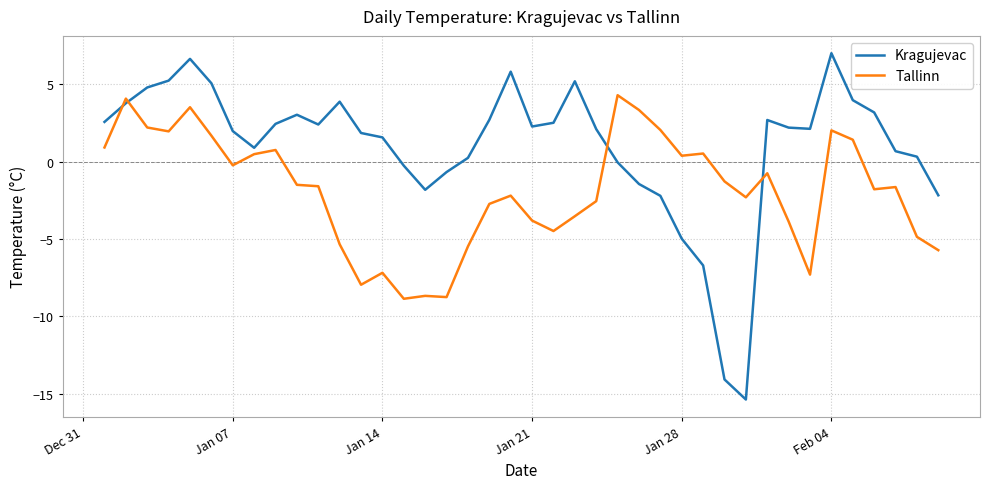

What is the difference between the maximum and minimum values in the Kragujevac series?

22.4